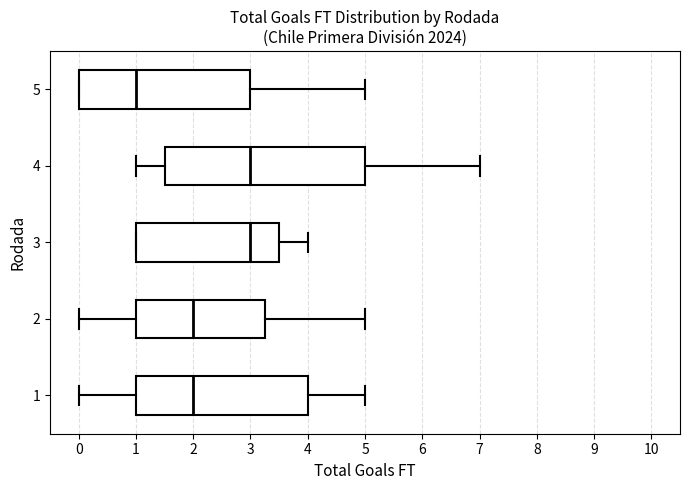

Where does the left whisker of the box at y = 1 end on the x-axis? The values are not printed on the chart, so give them approximately, as read against the axis.

0.0